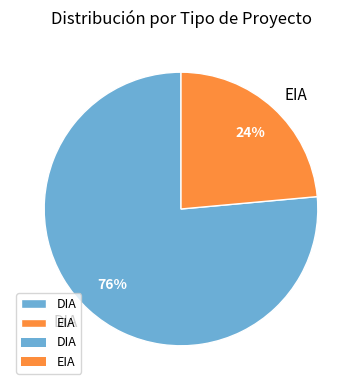

Is EIA the majority of the pie?

No